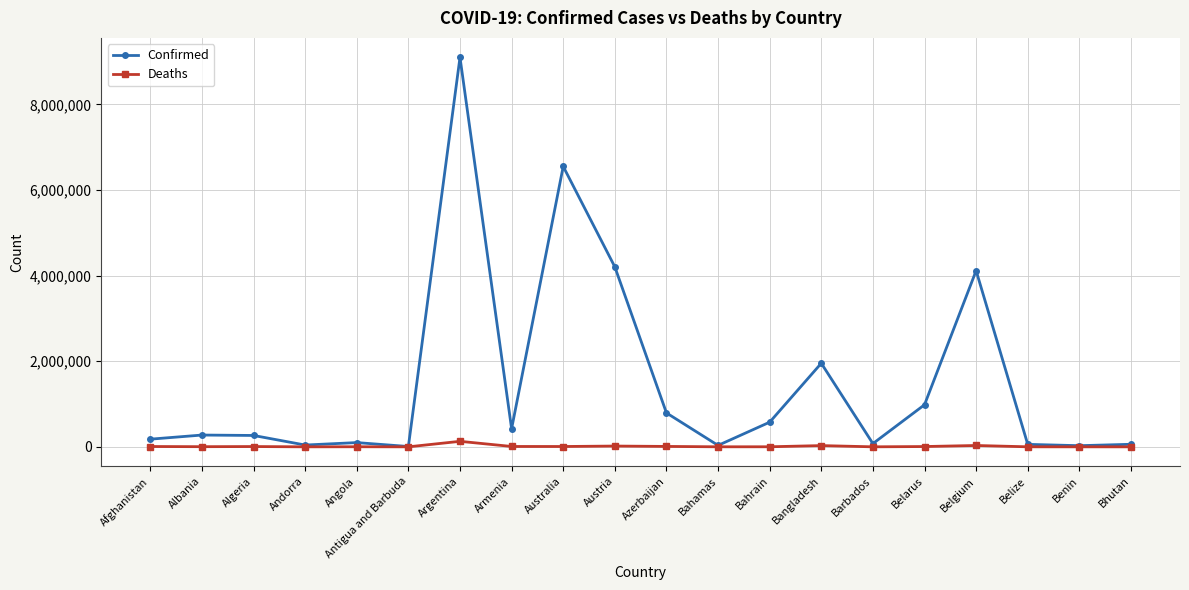

What is the average value of the Confirmed series?

1491348